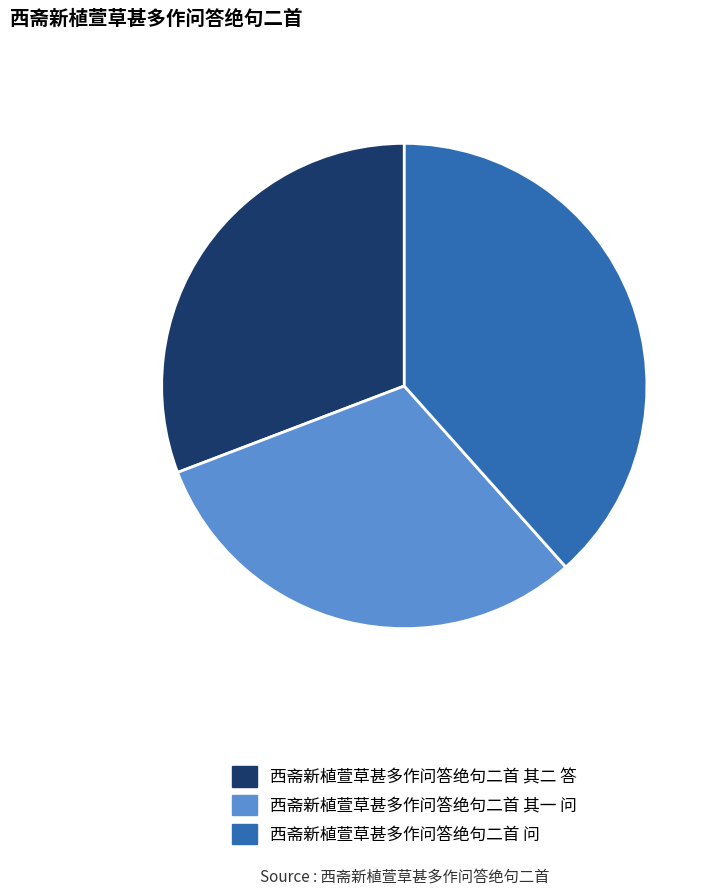

True or false: 西斋新植萱草甚多作问答绝句二首 其二 答 accounts for 31% of the total.

True